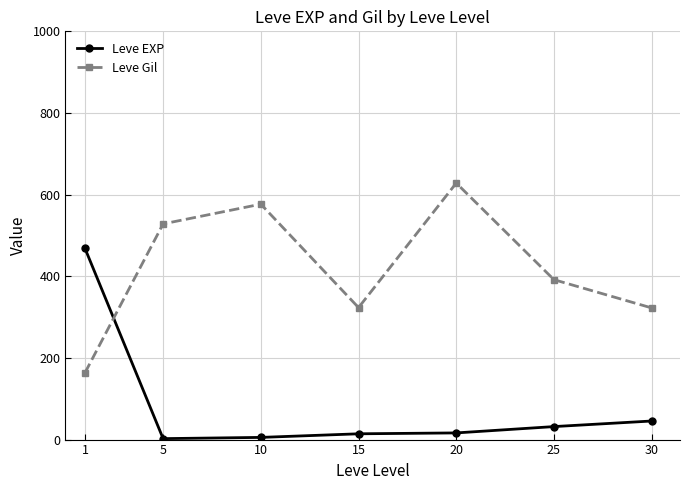

Rank the series by their average value, from lowest to highest.

Leve EXP, Leve Gil